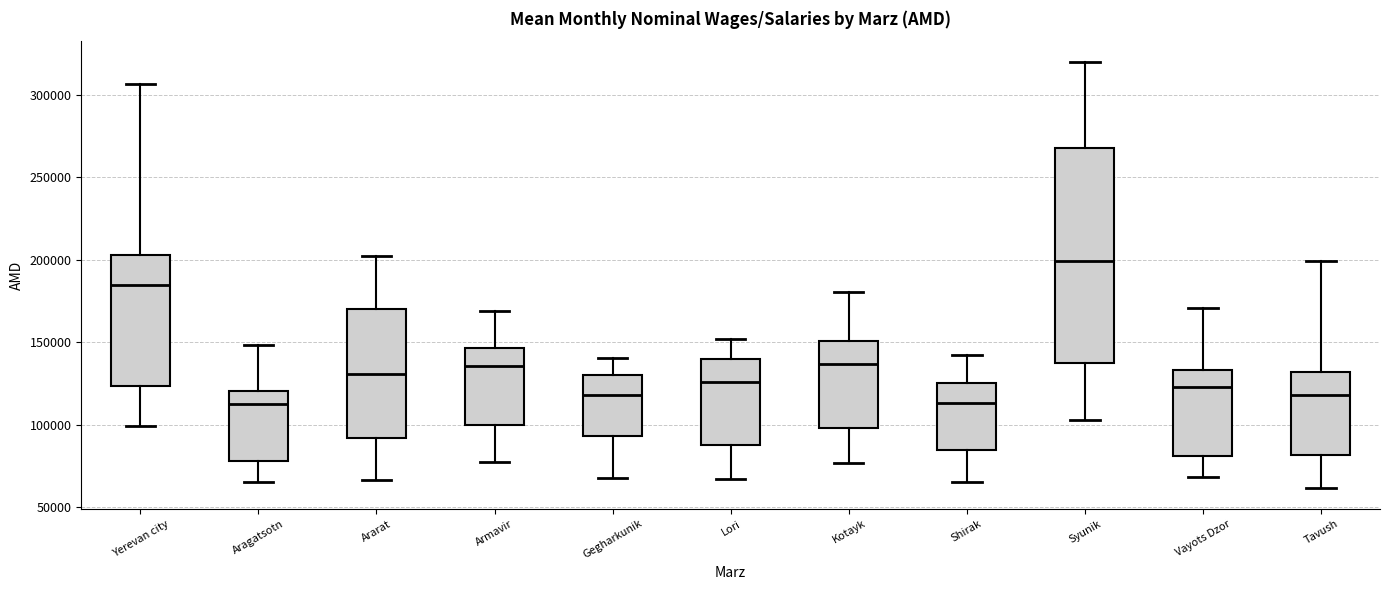

Reading left to right, transcribe this box plot: for each box, give where its median line is, the range the box spans, and where its two whiskers end, as read against the y-axis. The values are not printed on the chart, so give them approximately, as read against the axis.

Yerevan city: median 185000, box 125000 to 205000, whiskers 100000 to 305000
Aragatsotn: median 115000, box 80000 to 120000, whiskers 65000 to 150000
Ararat: median 130000, box 90000 to 170000, whiskers 65000 to 205000
Armavir: median 135000, box 100000 to 145000, whiskers 75000 to 170000
Gegharkunik: median 120000, box 95000 to 130000, whiskers 65000 to 140000
Lori: median 125000, box 85000 to 140000, whiskers 65000 to 150000
Kotayk: median 135000, box 100000 to 150000, whiskers 75000 to 180000
Shirak: median 115000, box 85000 to 125000, whiskers 65000 to 140000
Syunik: median 200000, box 135000 to 270000, whiskers 100000 to 320000
Vayots Dzor: median 125000, box 80000 to 135000, whiskers 70000 to 170000
Tavush: median 120000, box 80000 to 130000, whiskers 60000 to 200000